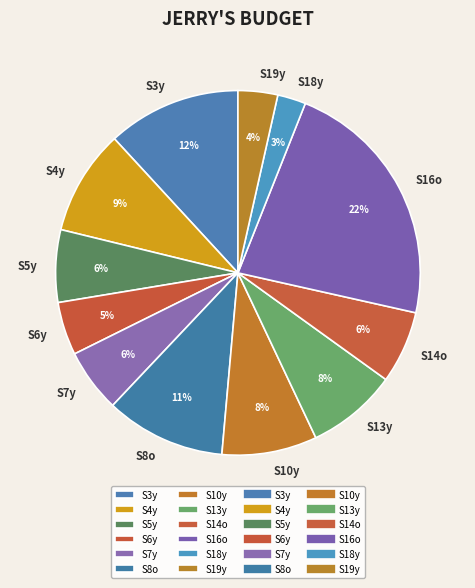

To the nearest percent, what percentage of the pie is S19y?

4%